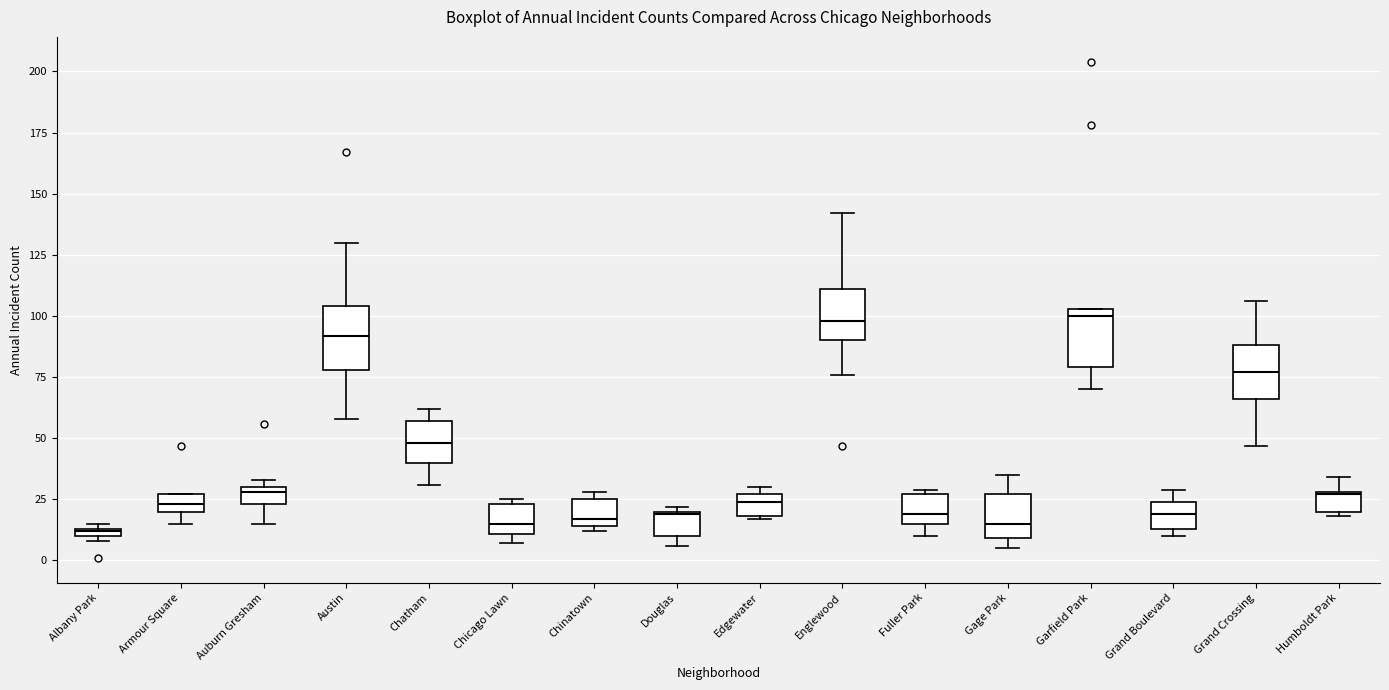

Where does the lower whisker of the box for Auburn Gresham end on the y-axis? The values are not printed on the chart, so give them approximately, as read against the axis.

15